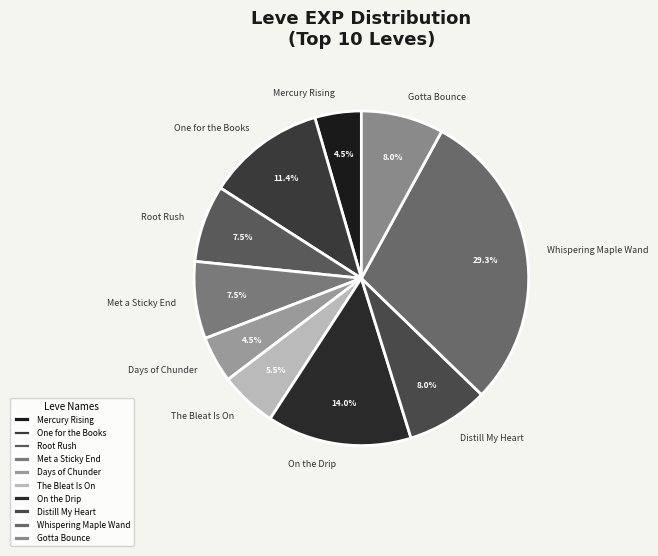

Does any single category account for the majority?

No